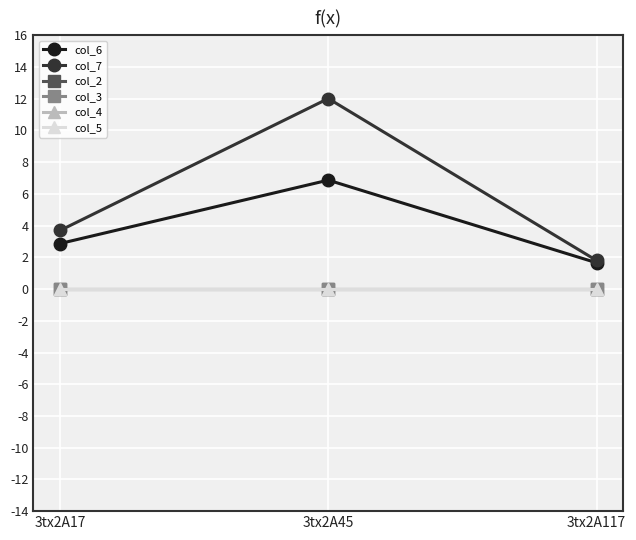

Which label corresponds to the largest value in the chart?

3tx2A45